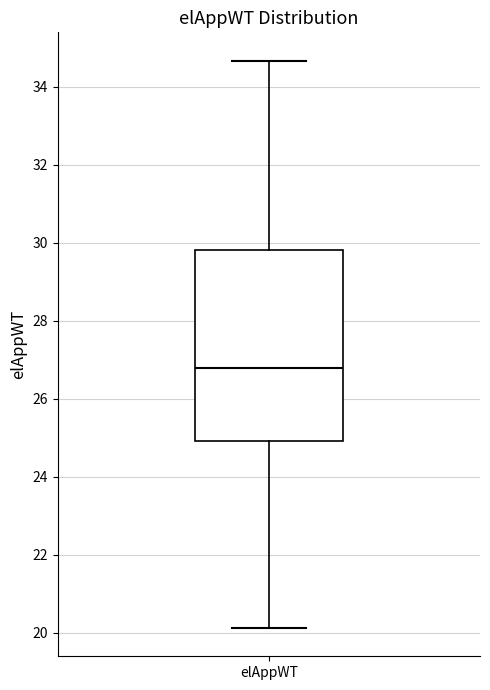

Read this box plot against the y-axis: the position of the median line, the range covered by the box, and the ends of both whiskers. The values are not printed on the chart, so give them approximately, as read against the axis.

median 26.8, box 25.0 to 29.8, whiskers 20.2 to 34.6